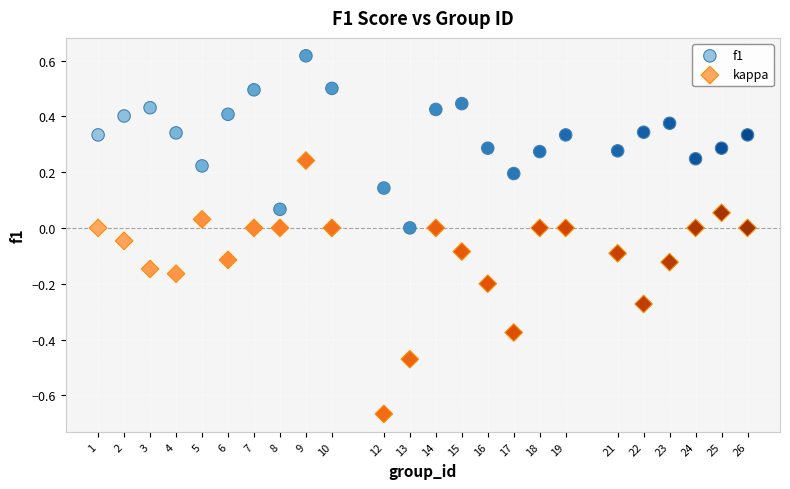

Across all data points, what is the range of Y values (max minus min)?

1.3